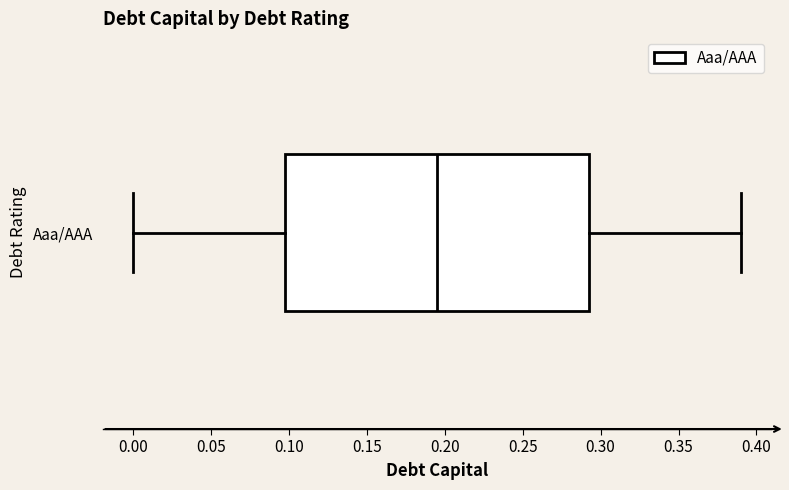

Read this box plot against the x-axis: the position of the median line, the range covered by the box, and the ends of both whiskers. The values are not printed on the chart, so give them approximately, as read against the axis.

median 0.195, box 0.100 to 0.295, whiskers 0.000 to 0.390